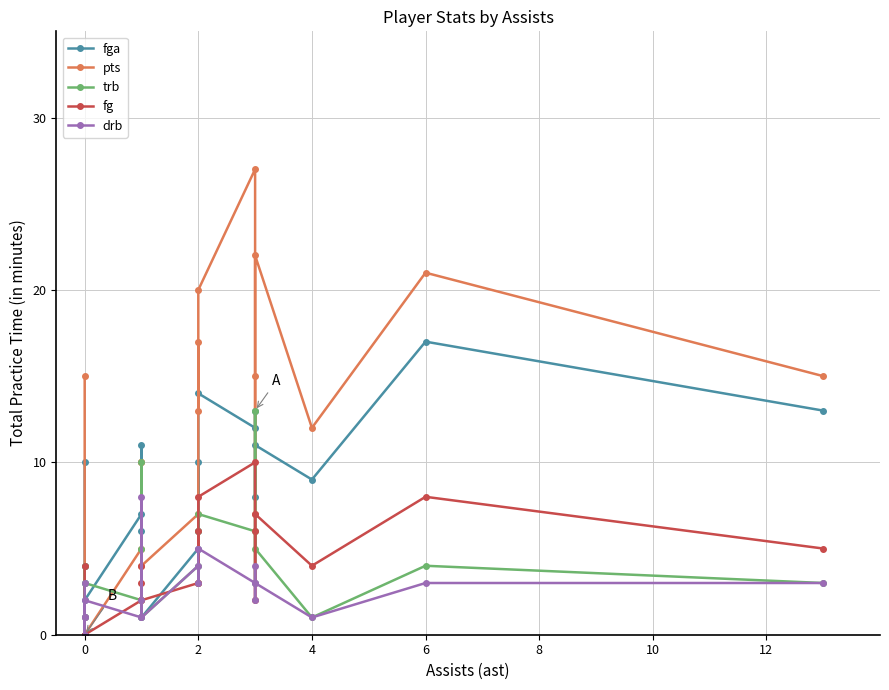

What is the value of the pts point at the 12th from the left?

13